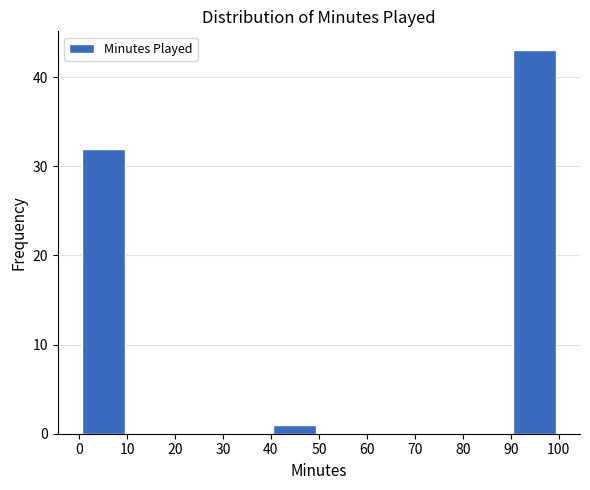

Over which range of the x-axis is the bar tallest?

90 to 100